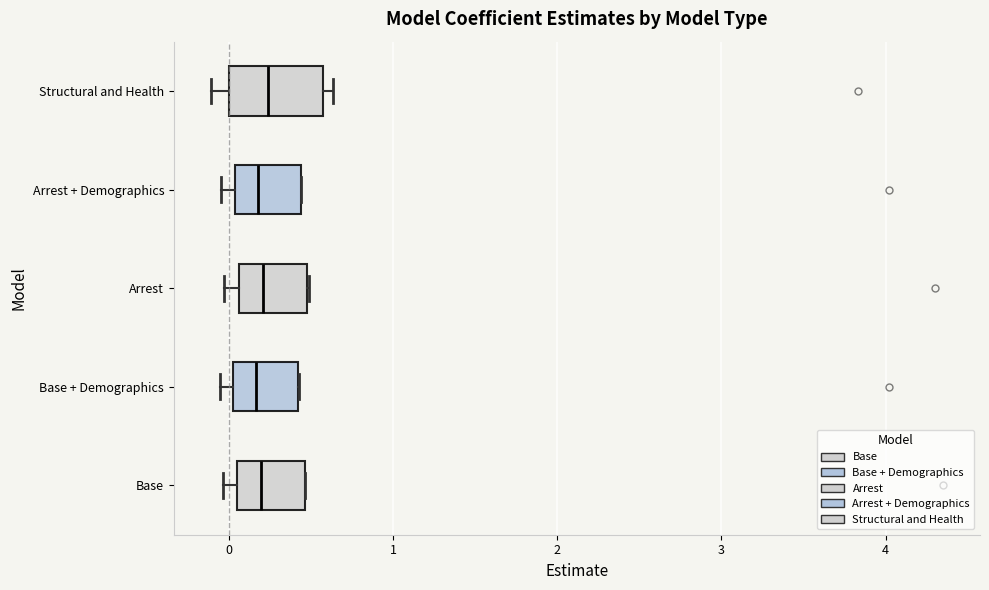

Where is the left edge of the box for Base + Demographics on the x-axis? The values are not printed on the chart, so give them approximately, as read against the axis.

0.0